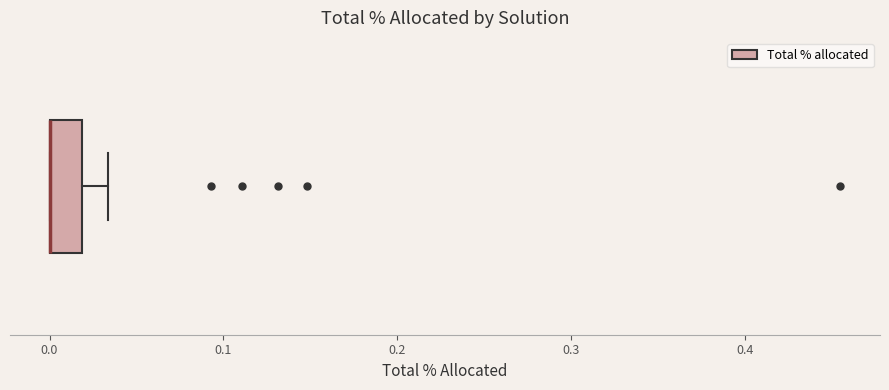

Where is the left edge of the box on the x-axis? The values are not printed on the chart, so give them approximately, as read against the axis.

0.00